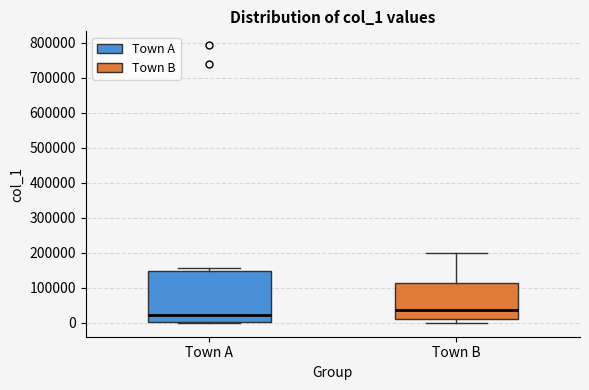

Reading left to right, read every box against the y-axis: the position of its median line, the range the box covers, and the ends of its whiskers. The values are not printed on the chart, so give them approximately, as read against the axis.

Town A: median 20000, box 0 to 150000, whiskers 0 to 160000
Town B: median 40000, box 10000 to 110000, whiskers 0 to 200000